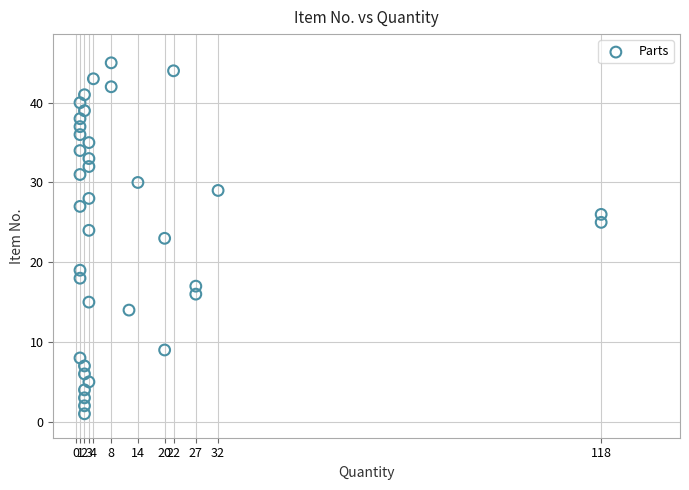

What is the range of X values (max minus min)?

117